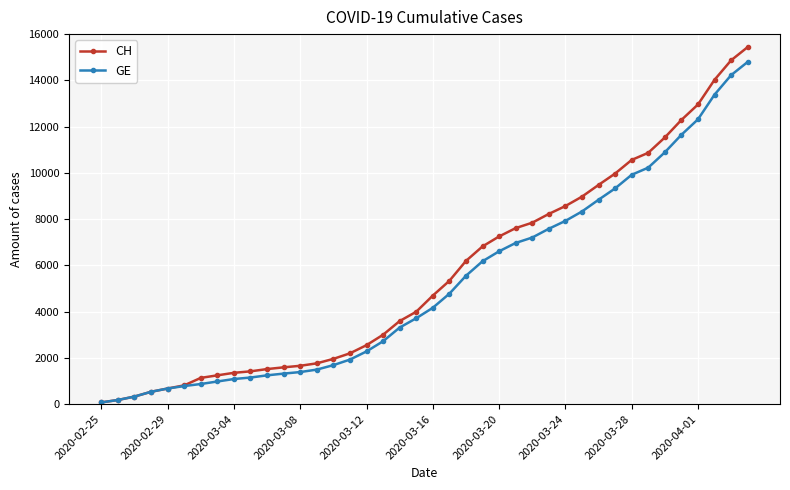

Rank the series by their maximum value, from lowest to highest.

GE, CH